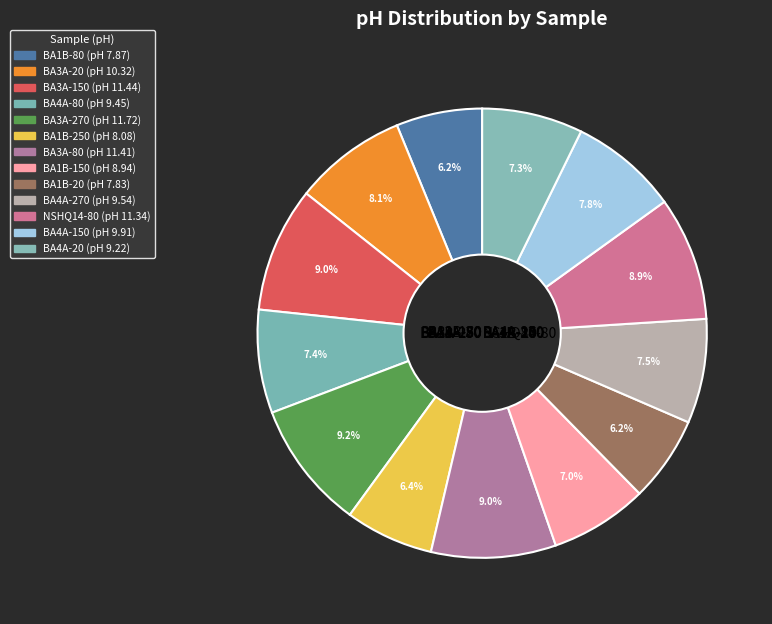

What percentage is NOT represented by BA1B-250?

93.6%